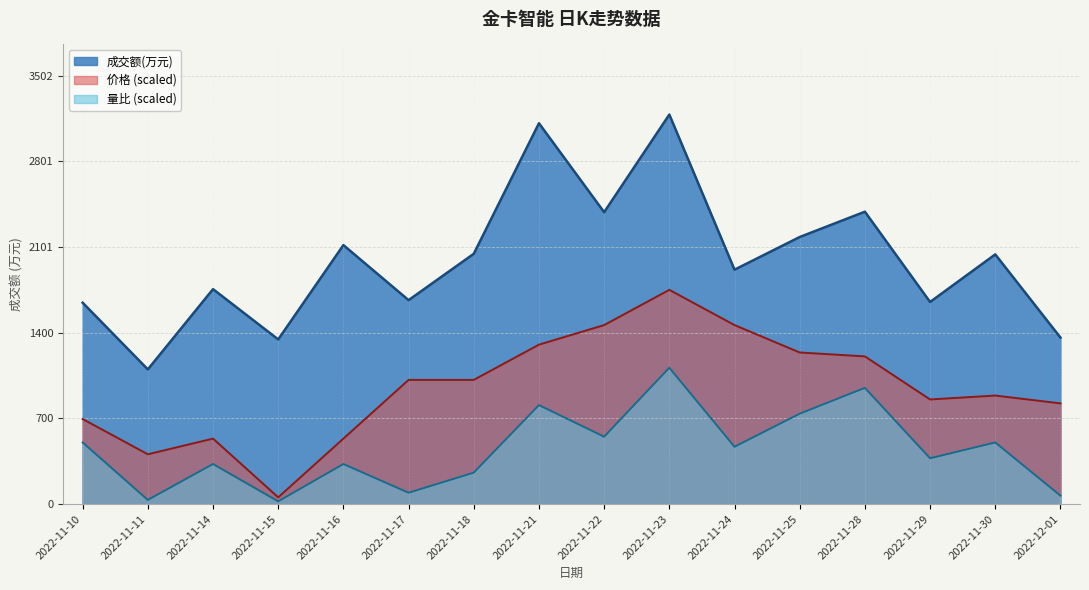

True or false: 量比 has a value of 33.8 at 2022-11-11.

True